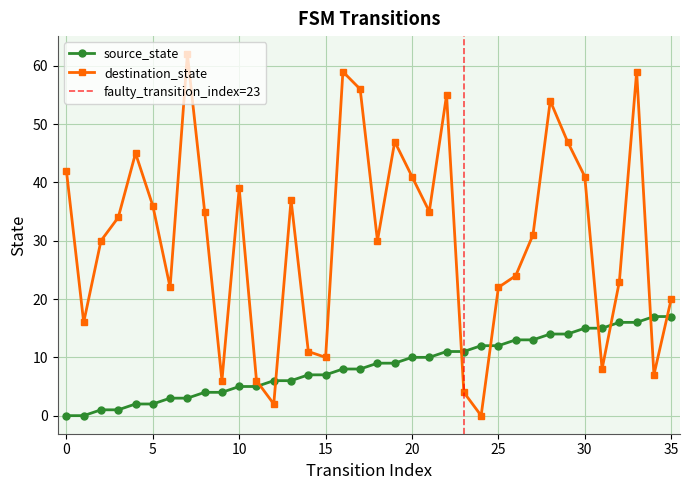

How many intersections are there between source_state and destination_state?

8